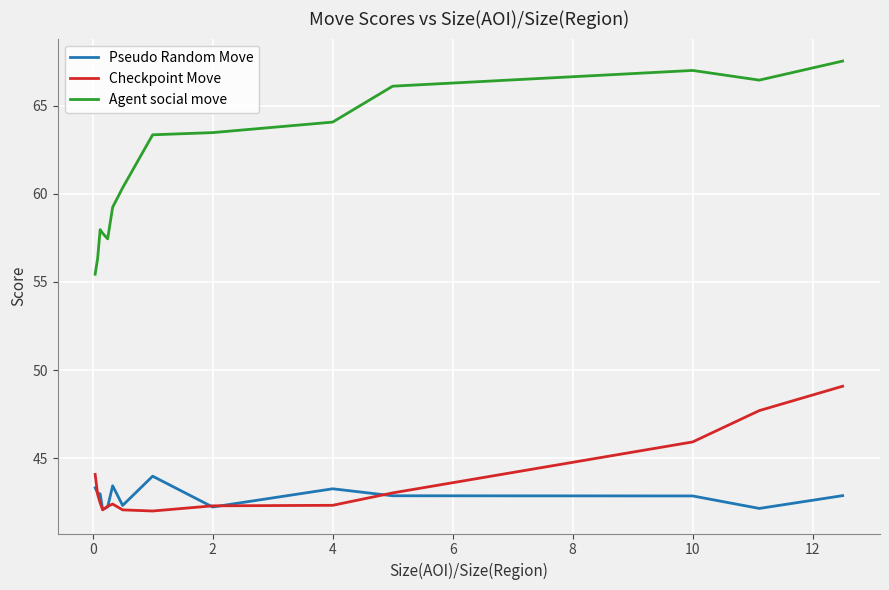

What is the greatest value displayed?

67.5